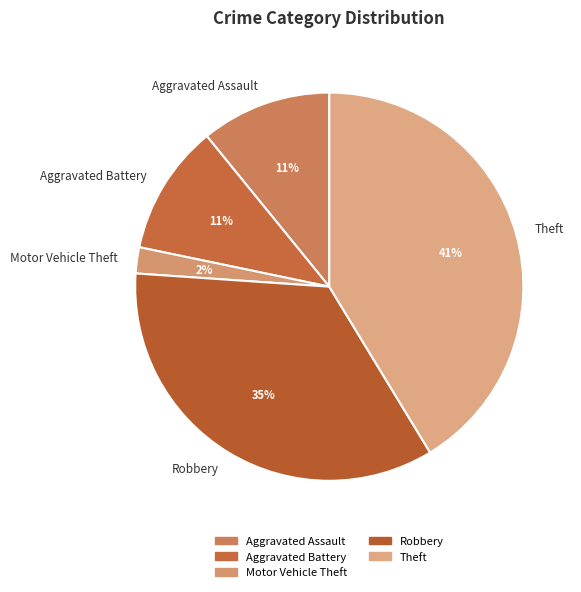

Does Motor Vehicle Theft account for over 50% of the chart?

No